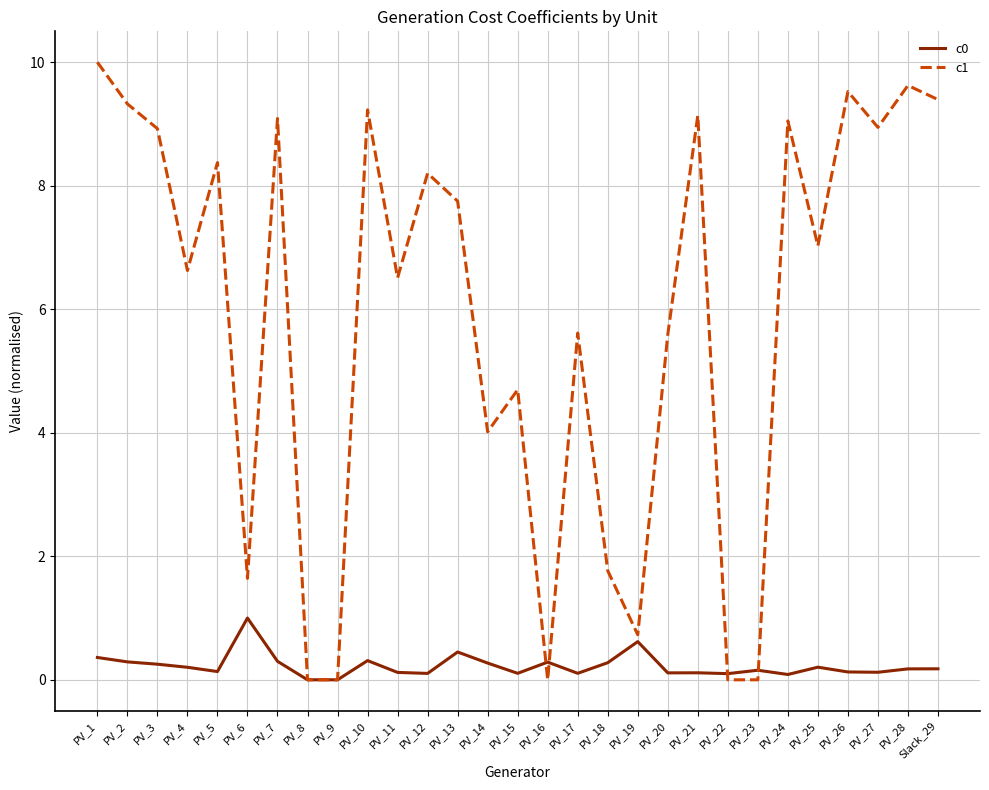

What is the total value across all series at PV_26?

9.7